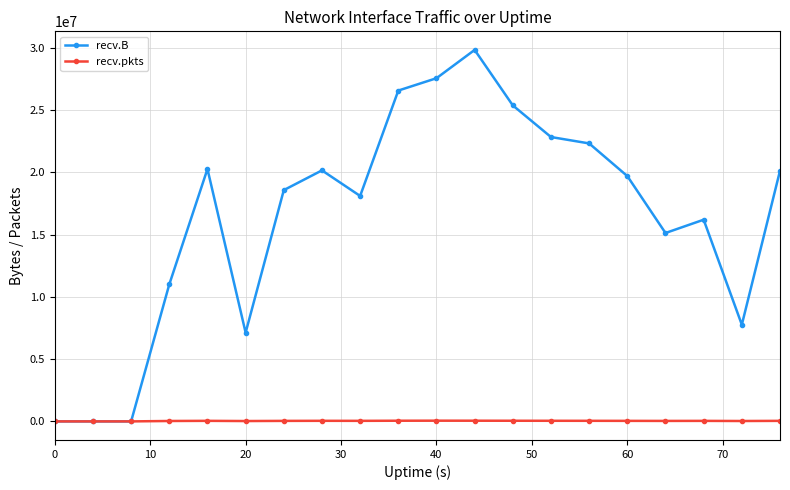

Is this an area chart (filled region under the line)?

No